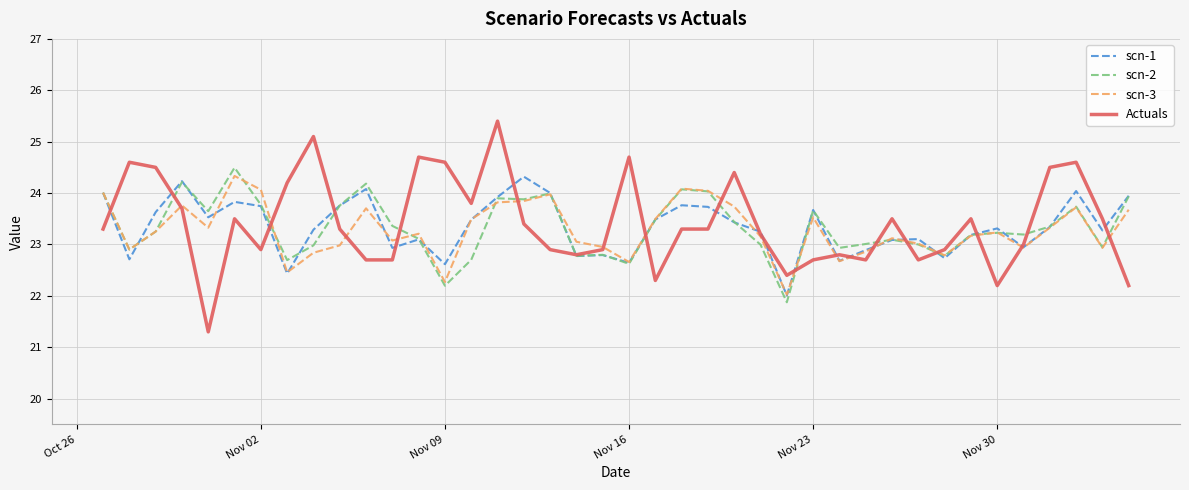

Which series has the largest range (max minus min)?

Actuals